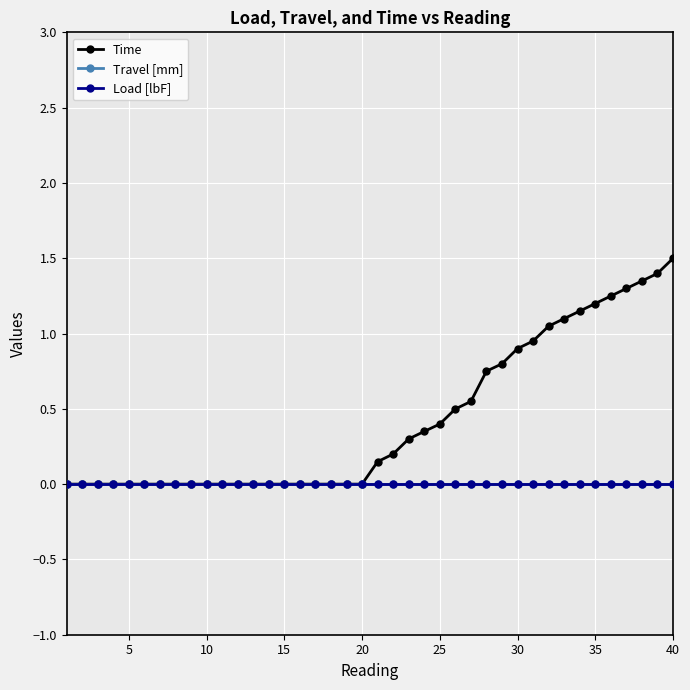

Rank the series by their maximum value, from lowest to highest.

Travel [mm], Load [lbF], Time